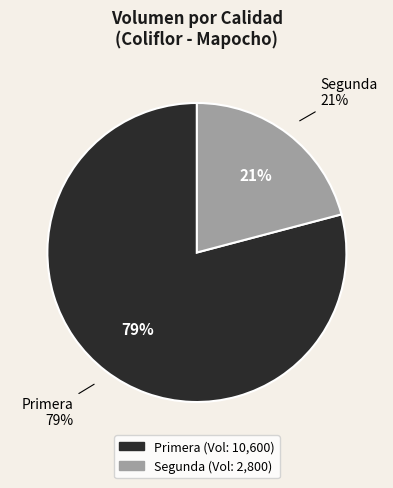

True or false: Segunda accounts for 28% of the total.

False